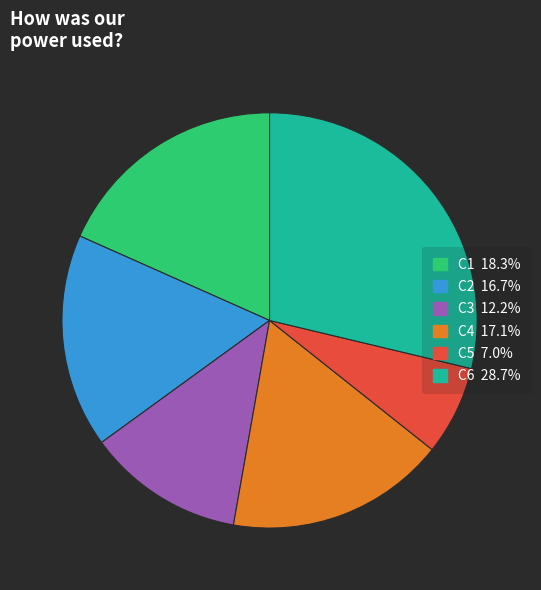

Between C5 and C4, which is larger?

C4